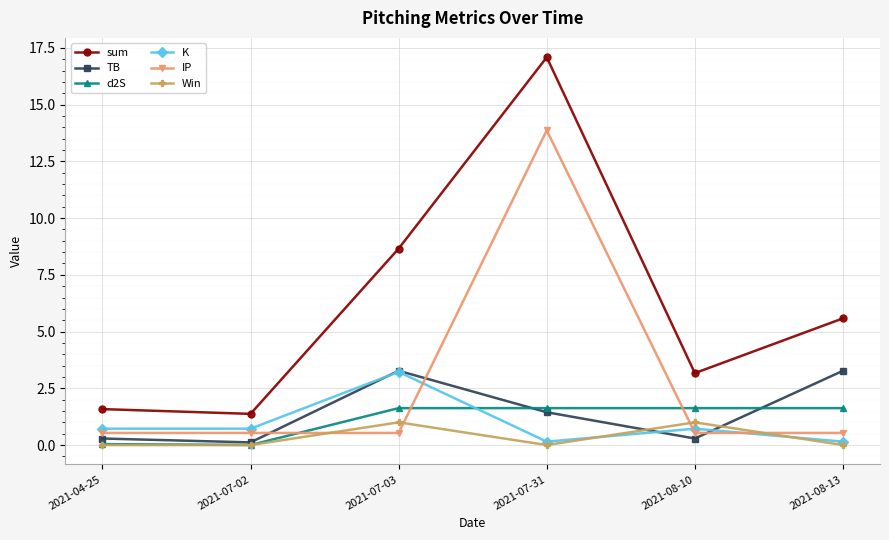

What position from the right is 2021-07-03?

4